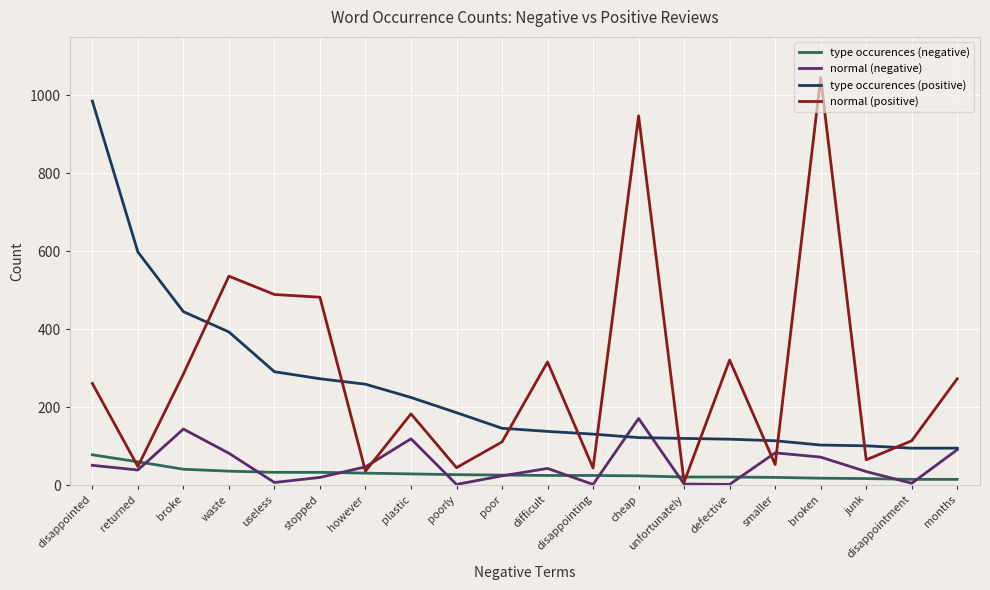

How many times do type occurences (negative) and normal (negative) cross each other?

11